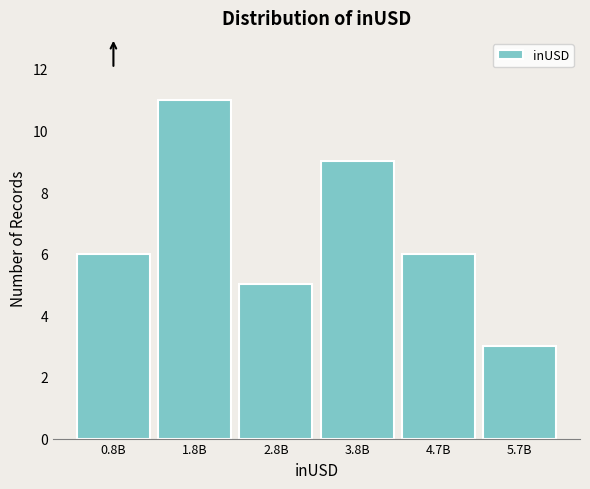

Reading right to left, what are all the values shown in this chart?

5.7B=3	4.7B=6	3.8B=9	2.8B=5	1.8B=11	0.8B=6